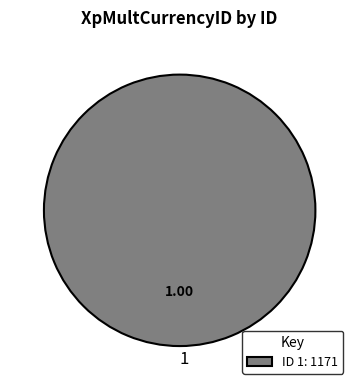

Is there any slice that represents more than half of the pie?

Yes